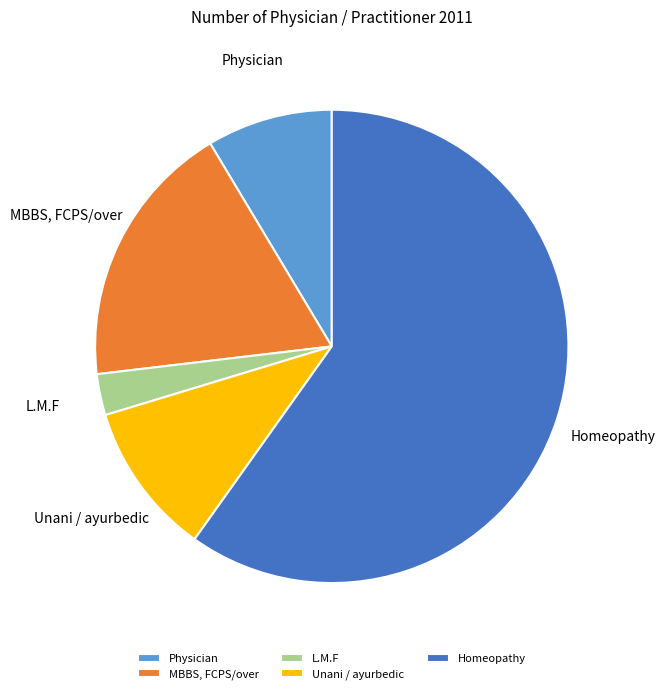

Do MBBS, FCPS/over and Physician together represent more than half of the pie?

No